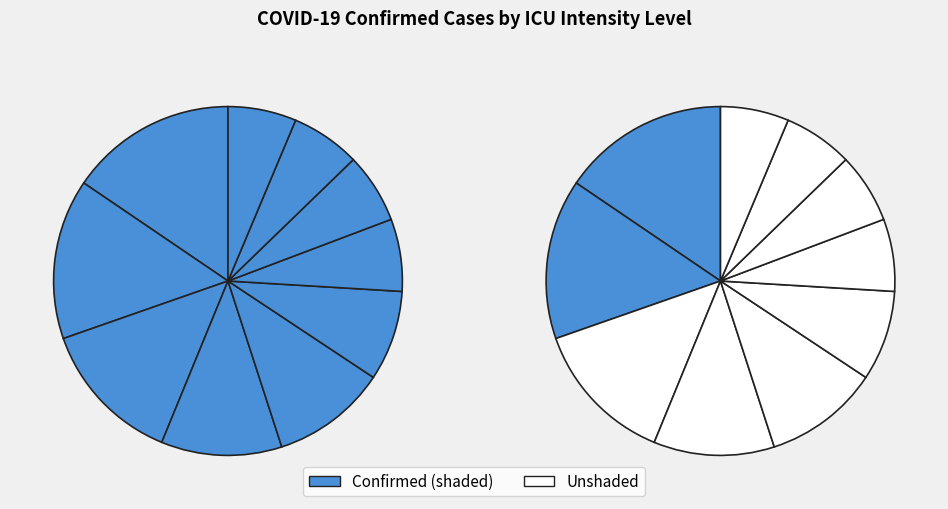

Combined, what portion of the pie is 37 and 39?

10.5%